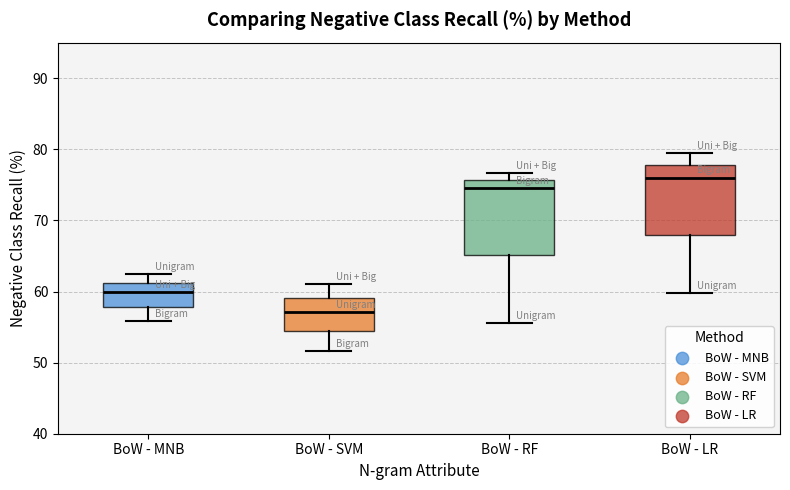

Where does the upper whisker of the box for BoW - RF end on the y-axis? The values are not printed on the chart, so give them approximately, as read against the axis.

77